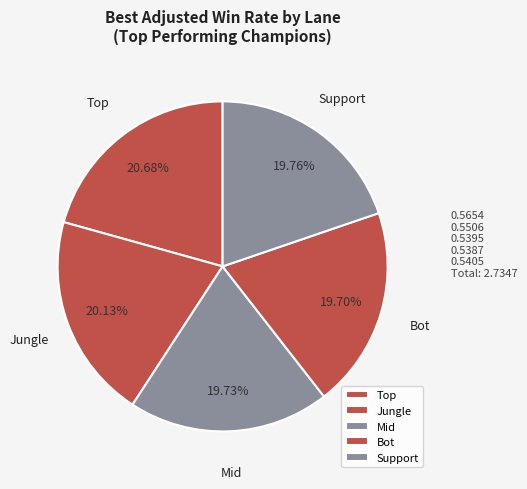

What is the largest slice in the pie chart?

Top